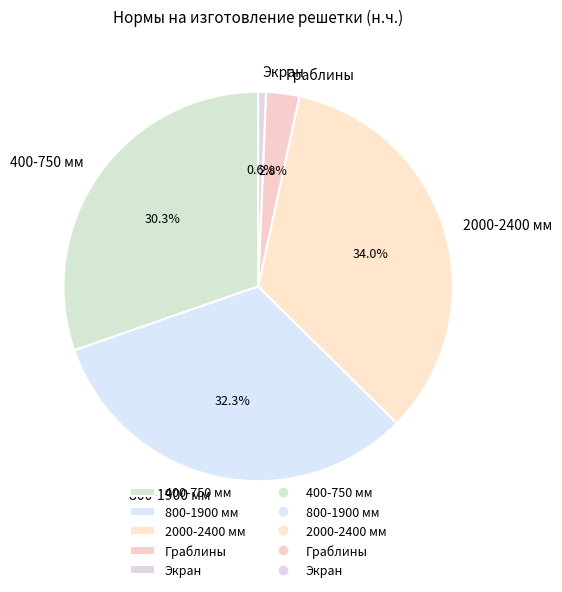

To the nearest percent, what is the difference between the largest and smallest slice percentages?

33%